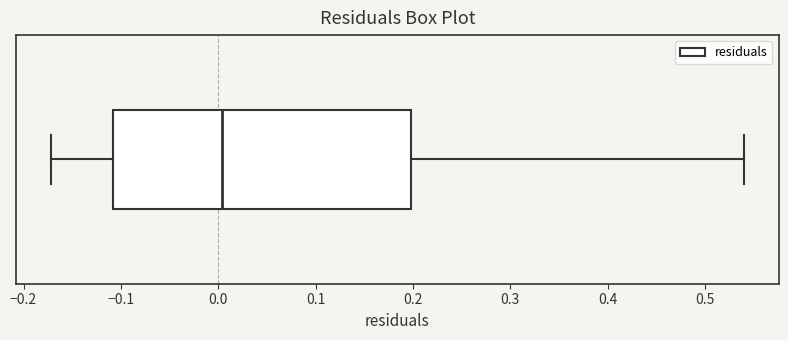

Read this box plot against the x-axis: the position of the median line, the range covered by the box, and the ends of both whiskers. The values are not printed on the chart, so give them approximately, as read against the axis.

median 0.00, box -0.11 to 0.20, whiskers -0.17 to 0.54